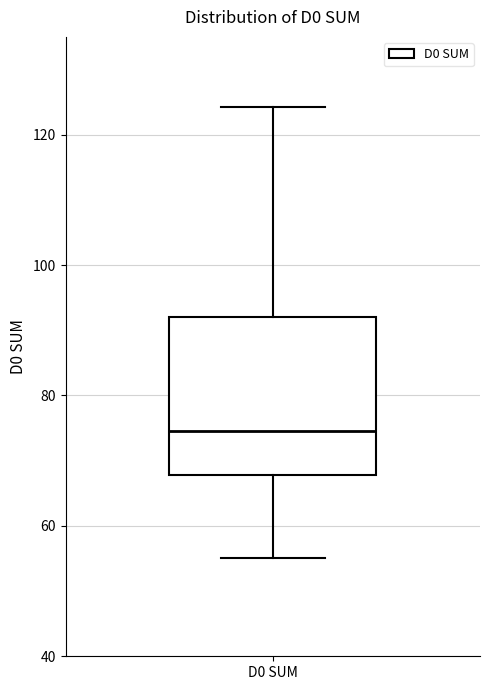

Read this box plot against the y-axis: the position of the median line, the range covered by the box, and the ends of both whiskers. The values are not printed on the chart, so give them approximately, as read against the axis.

median 74, box 68 to 92, whiskers 56 to 124